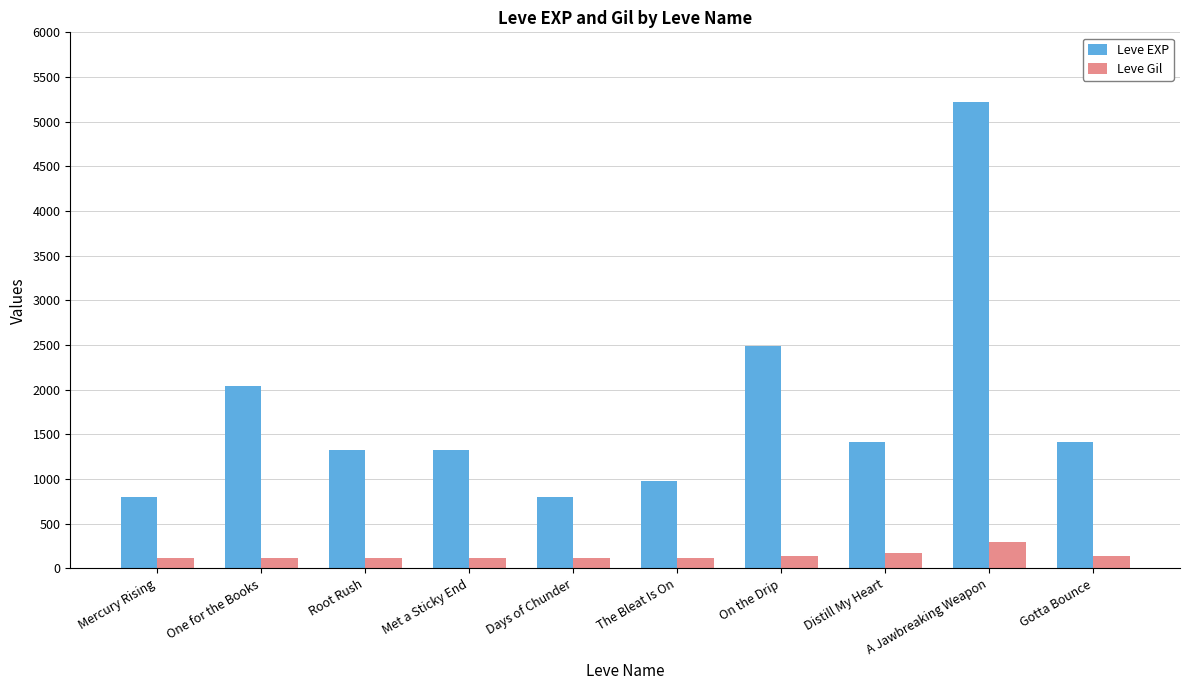

What value does the Leve Gil series have at Days of Chunder?

112